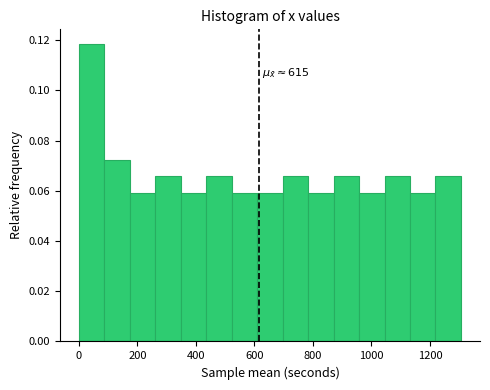

Over which range of the x-axis is the bar tallest?

0 to 80